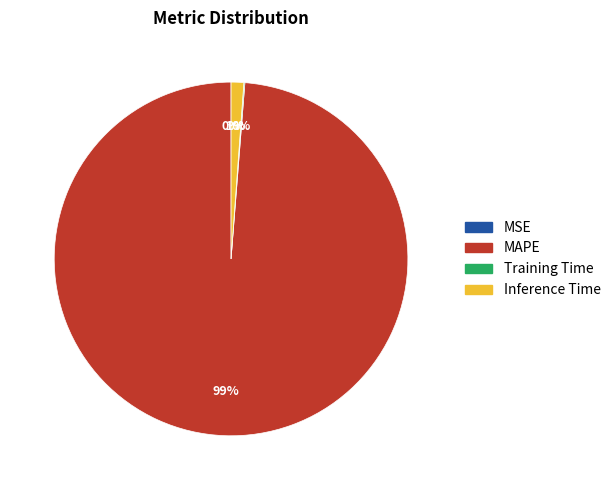

To the nearest percent, what portion does Inference Time represent?

1%